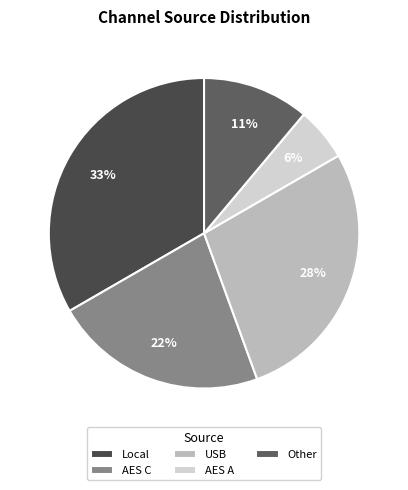

What is the largest slice in the pie chart?

Local